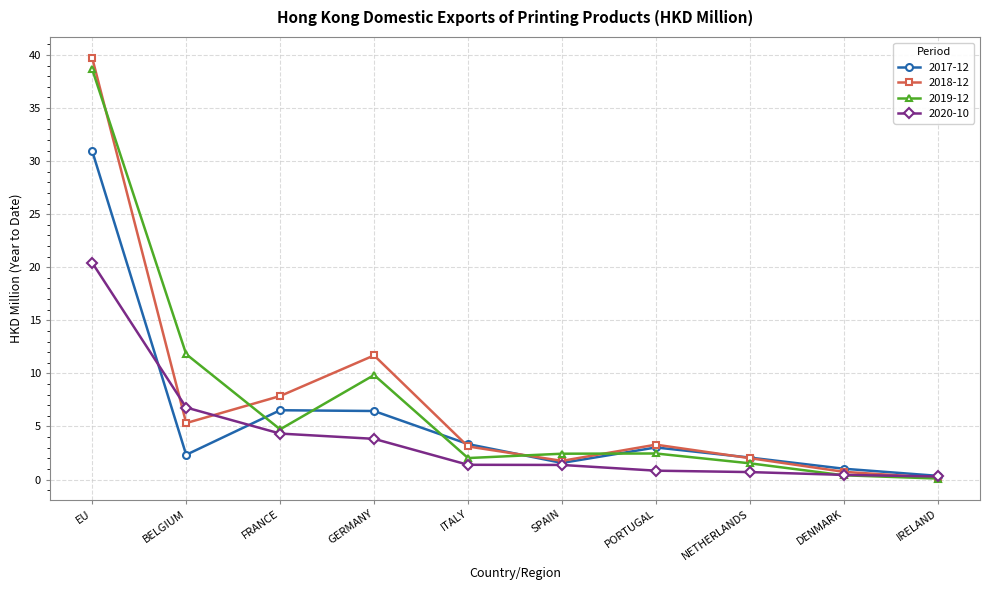

How many interior local valleys does the 2018-12 series have?

2